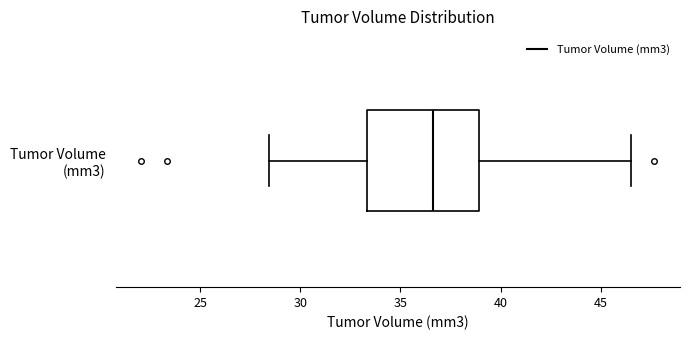

Transcribe this box plot: give where the median line is, the range the box spans, and where the two whiskers end, as read against the x-axis. The values are not printed on the chart, so give them approximately, as read against the axis.

median 36.5, box 33.5 to 39.0, whiskers 28.5 to 46.5